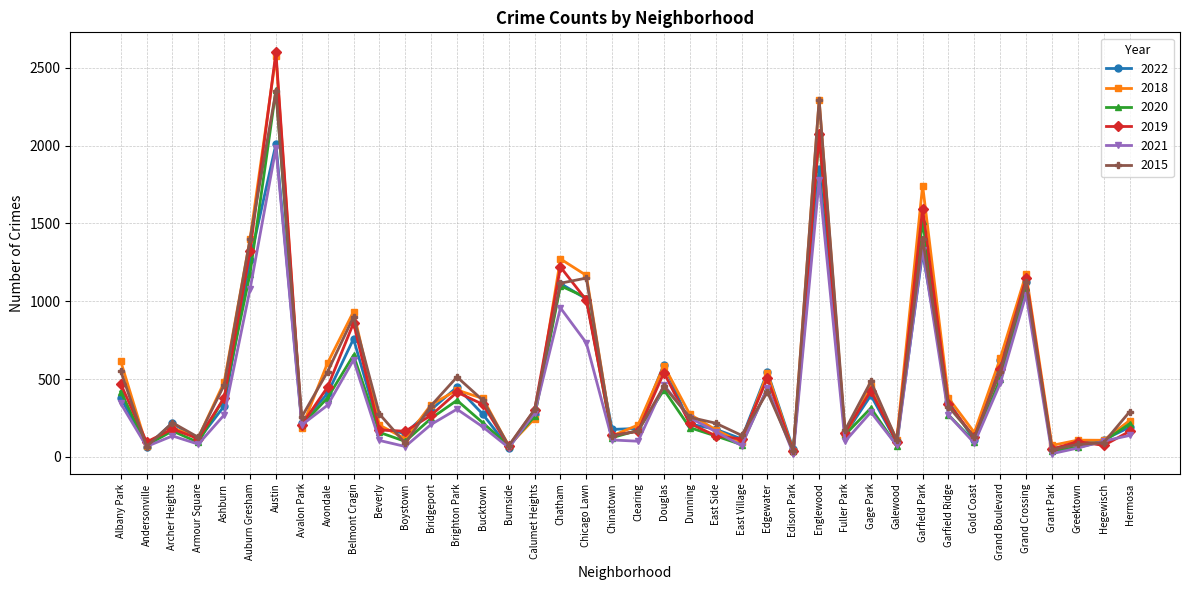

Which series has the largest range (max minus min)?

2019